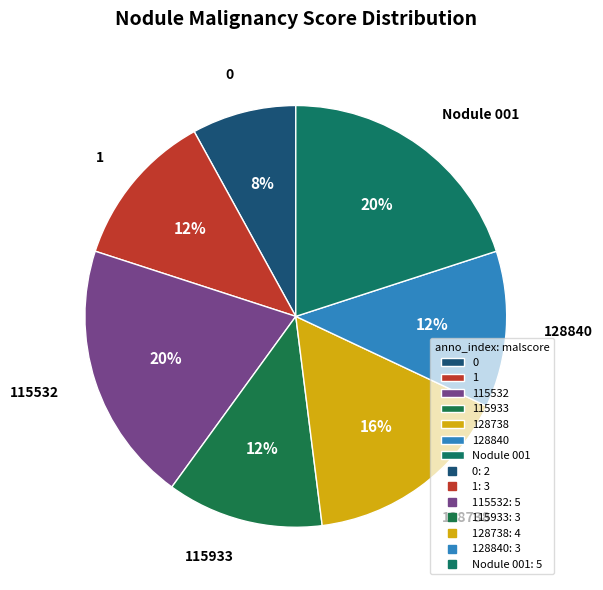

How many slices are in this pie chart?

7